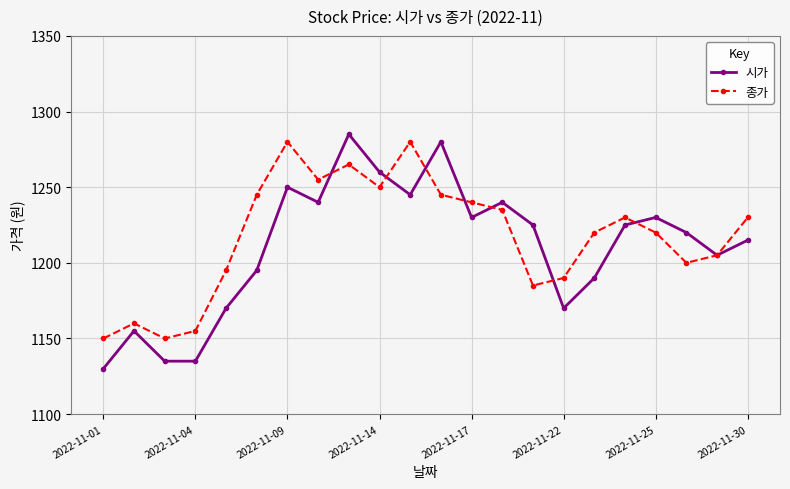

Which series has the widest spread of values?

시가